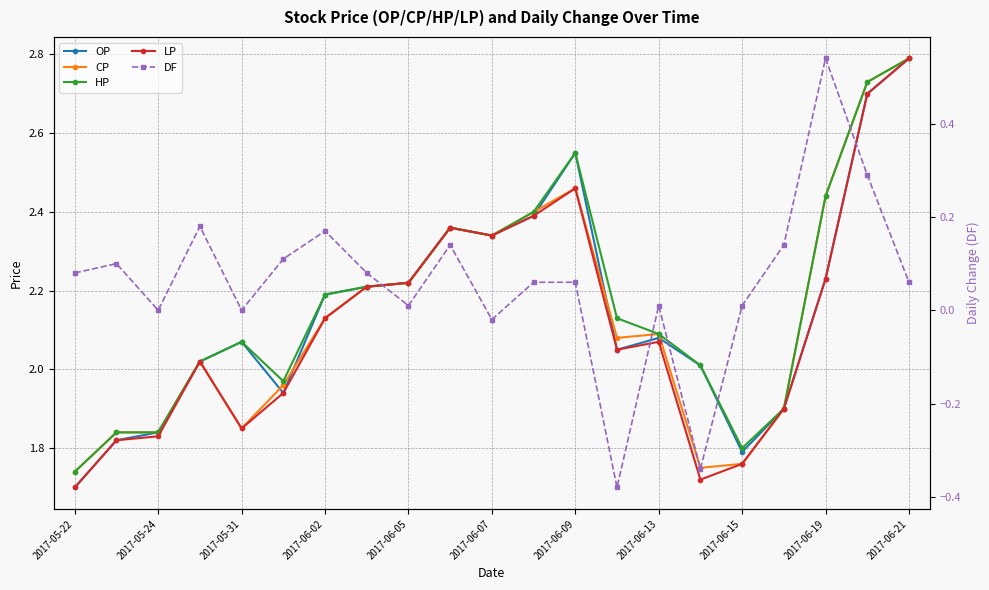

How many lines are shown in the chart?

5